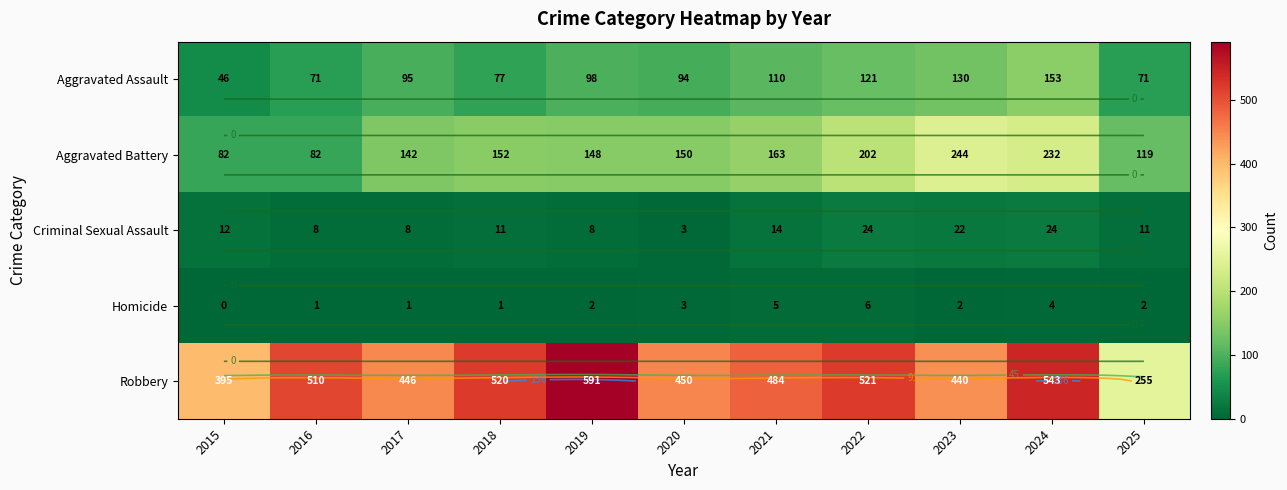

Which category has the lowest value across all series?

2015